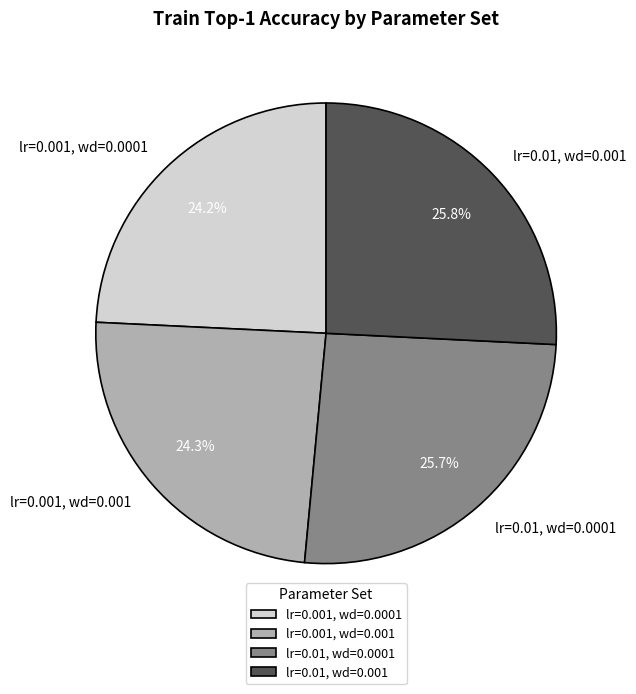

Does lr=0.001, wd=0.0001 represent more than half of the total?

No